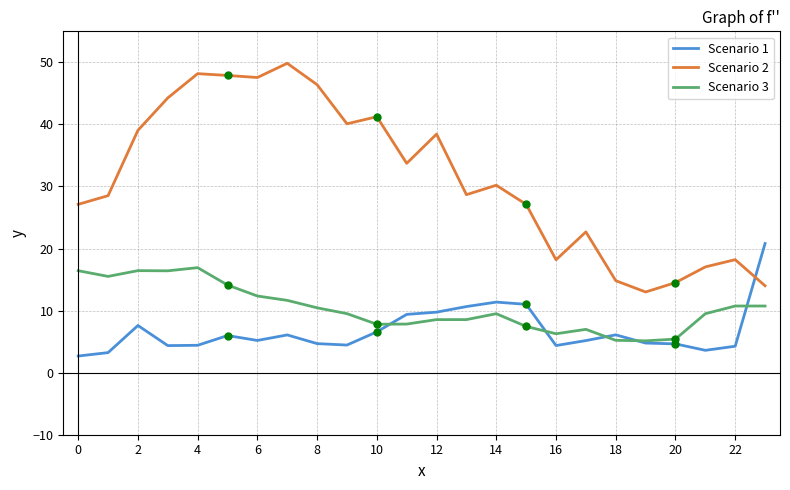

True or false: Scenario 1 has more than 0 points higher than both neighbors.

True